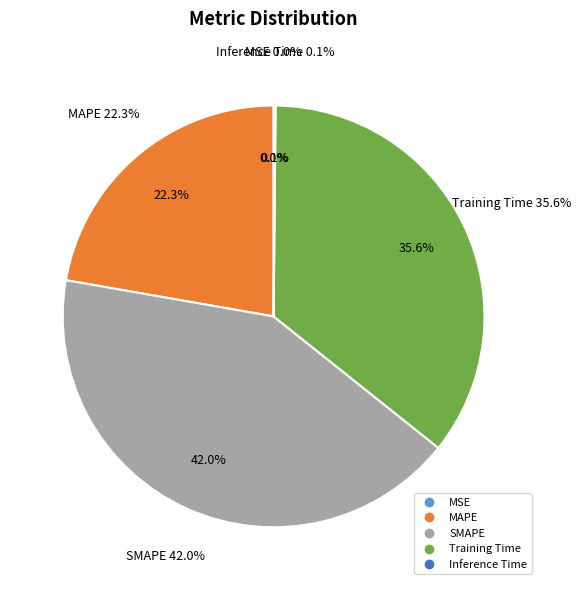

True or false: Inference Time accounts for 0% of the total.

True